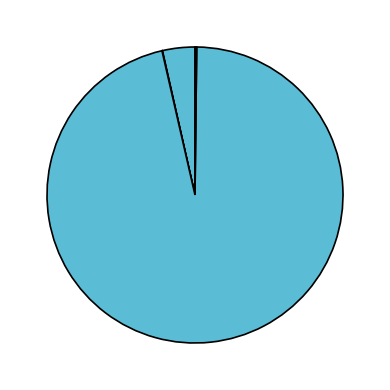

How many slices are in this pie chart?

4